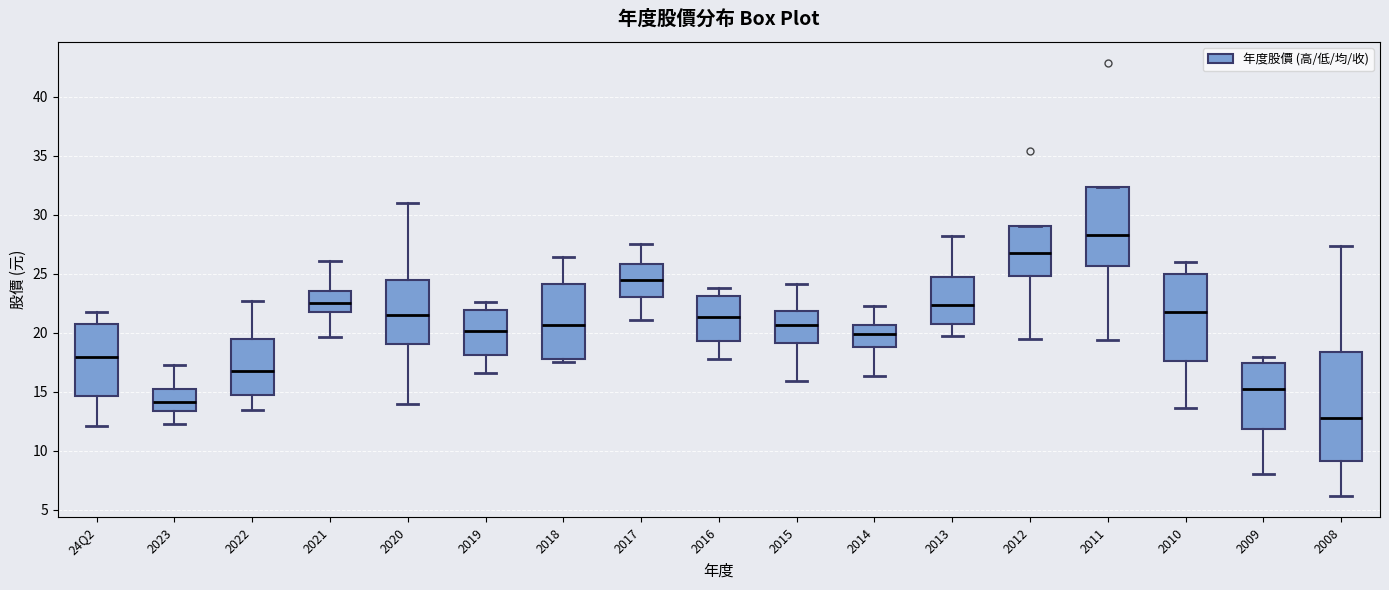

Where does the lower whisker of the box for 2022 end on the y-axis? The values are not printed on the chart, so give them approximately, as read against the axis.

13.5